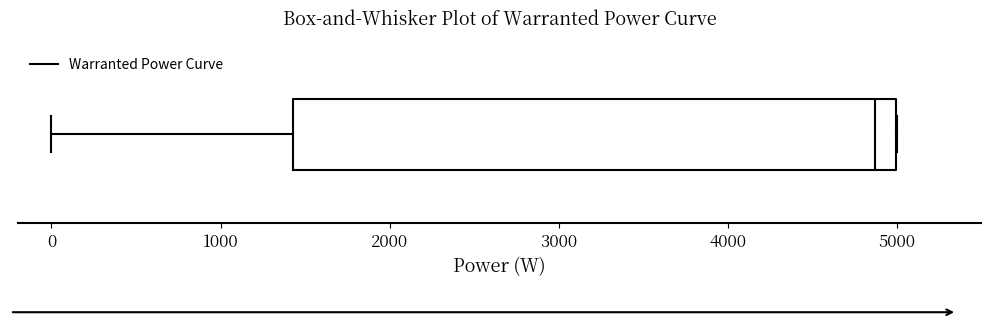

Read this box plot against the x-axis: the position of the median line, the range covered by the box, and the ends of both whiskers. The values are not printed on the chart, so give them approximately, as read against the axis.

median 4900, box 1400 to 5000, whiskers 0 to 5000